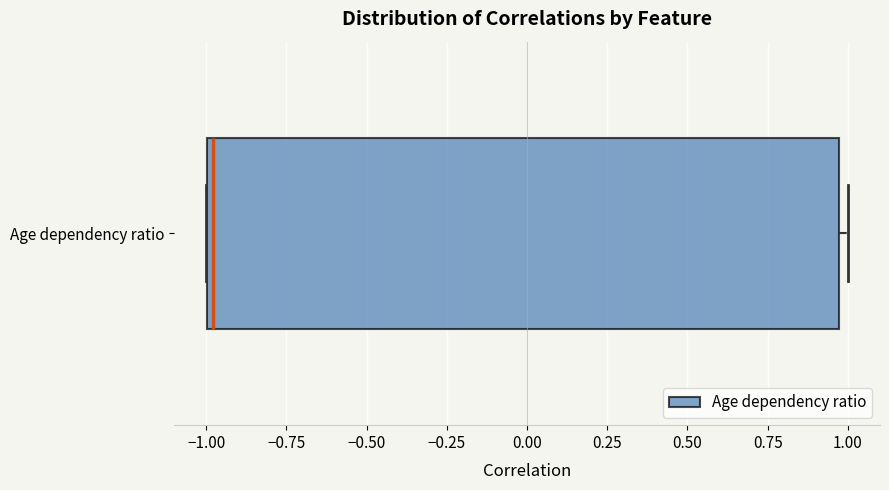

Where is the right edge of the box for Age dependency ratio on the x-axis? The values are not printed on the chart, so give them approximately, as read against the axis.

0.95